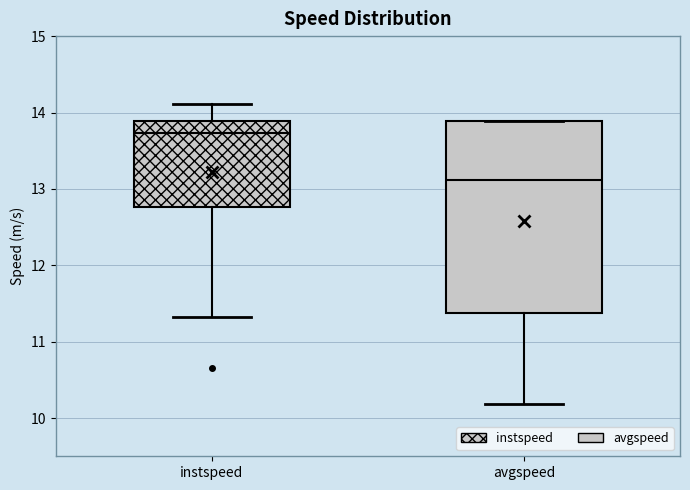

Reading left to right, transcribe this box plot: for each box, give where its median line is, the range the box spans, and where its two whiskers end, as read against the y-axis. The values are not printed on the chart, so give them approximately, as read against the axis.

instspeed: median 13.7, box 12.8 to 13.9, whiskers 11.3 to 14.1
avgspeed: median 13.1, box 11.4 to 13.9, whiskers 10.2 to 13.9